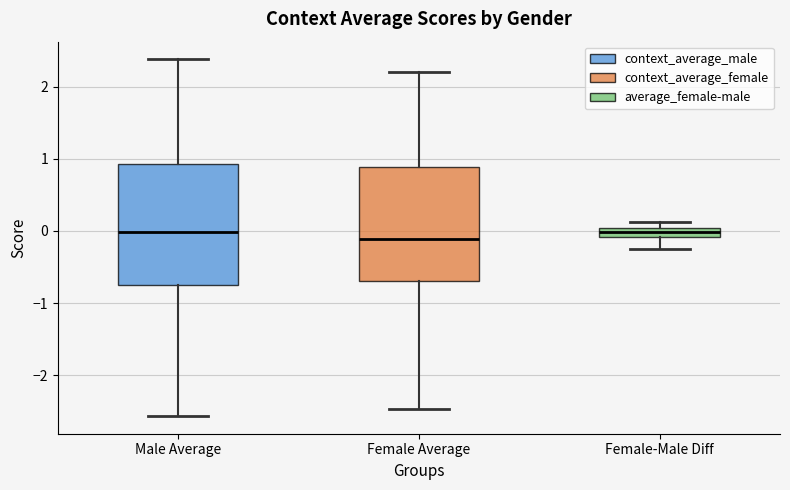

Where does the upper whisker of the box for Female Average end on the y-axis? The values are not printed on the chart, so give them approximately, as read against the axis.

2.2